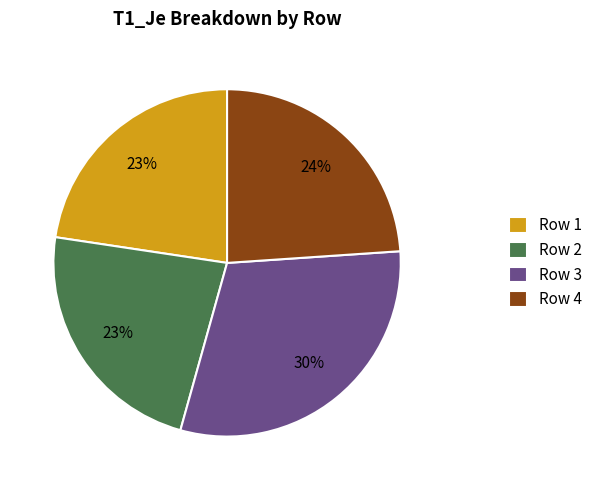

The Row 1 slice represents 12% of the pie. True or false?

False